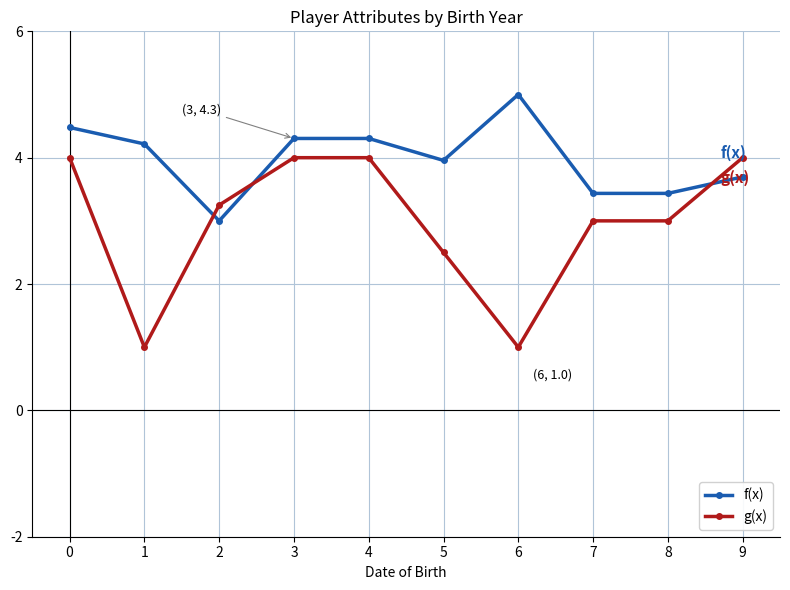

At which category does f(x) reach its first local valley?

2